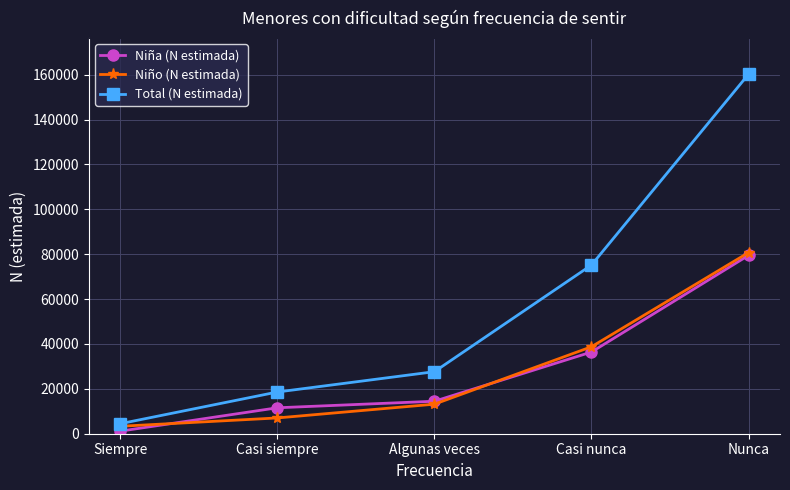

What is the total value across all series at Casi siempre?

37172